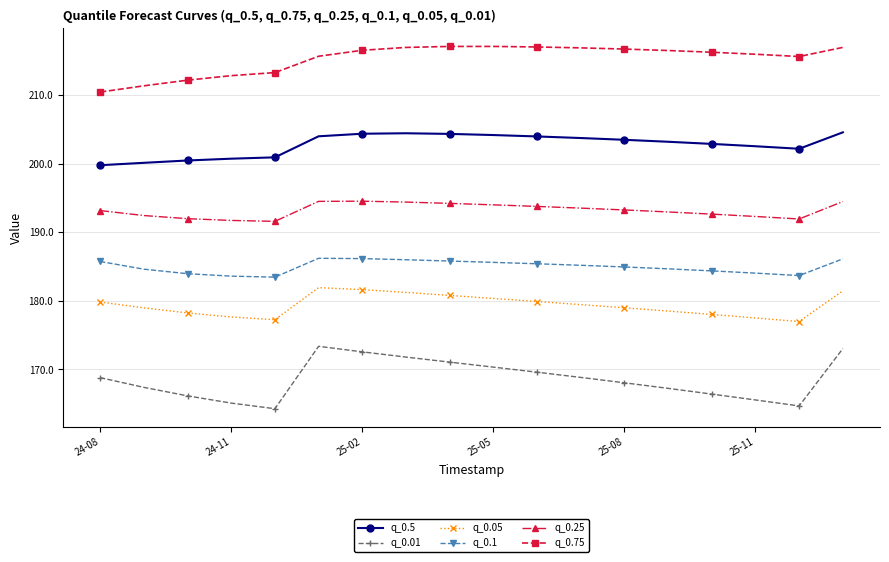

What is the average value of the q_0.1 series?

185.0